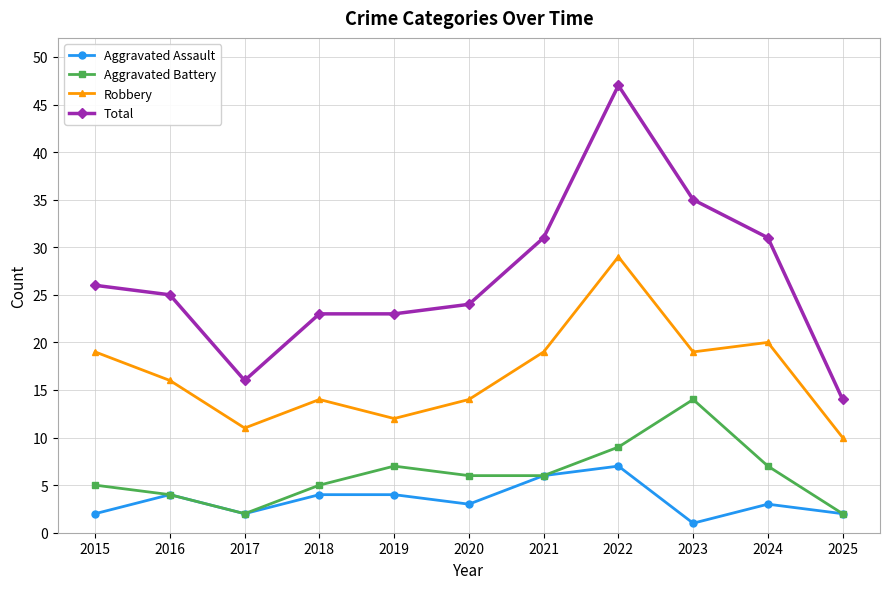

Reading left to right, extract all data points from this chart.

Aggravated Assault: 2015=2	2016=4	2017=2	2018=4	2019=4	2020=3	2021=6	2022=7	2023=1	2024=3	2025=2
Aggravated Battery: 2015=5	2016=4	2017=2	2018=5	2019=7	2020=6	2021=6	2022=9	2023=14	2024=7	2025=2
Robbery: 2015=19	2016=16	2017=11	2018=14	2019=12	2020=14	2021=19	2022=29	2023=19	2024=20	2025=10
Total: 2015=26	2016=25	2017=16	2018=23	2019=23	2020=24	2021=31	2022=47	2023=35	2024=31	2025=14